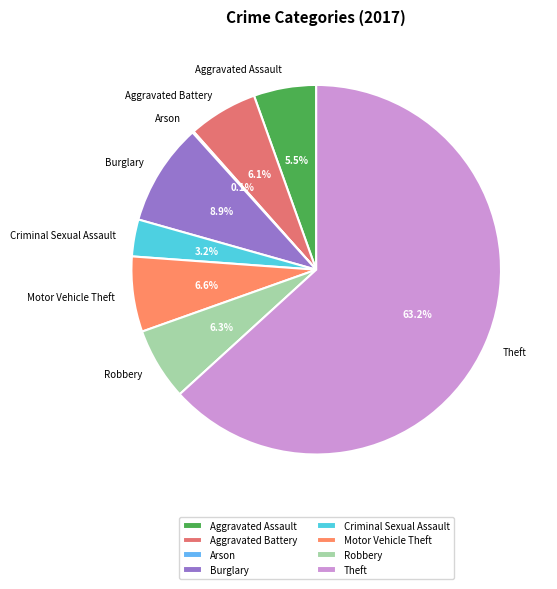

Between Aggravated Assault and Theft, which is larger?

Theft